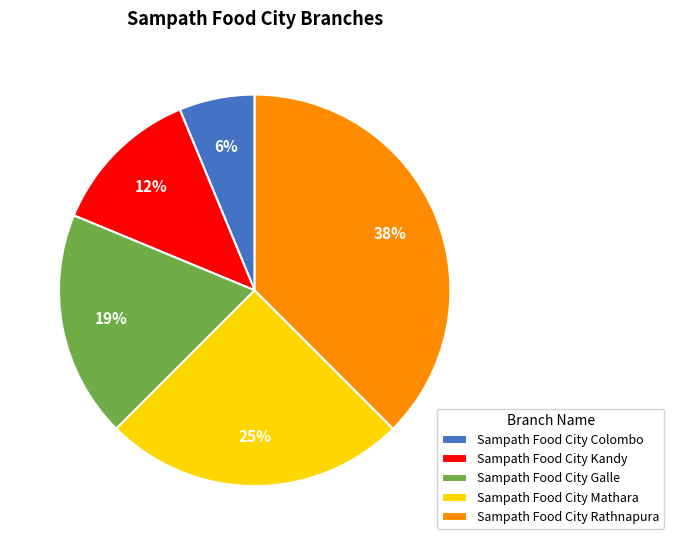

Which slice is the largest?

Sampath Food City Rathnapura